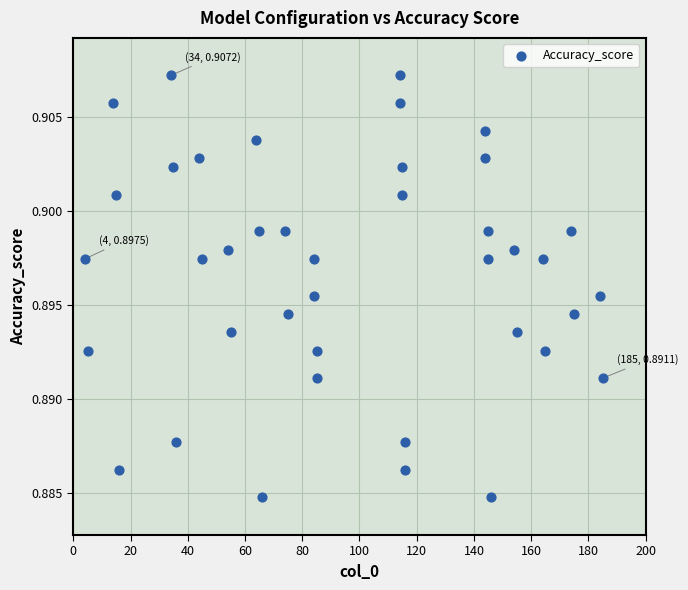

What is the range of X values (max minus min)?

181.0